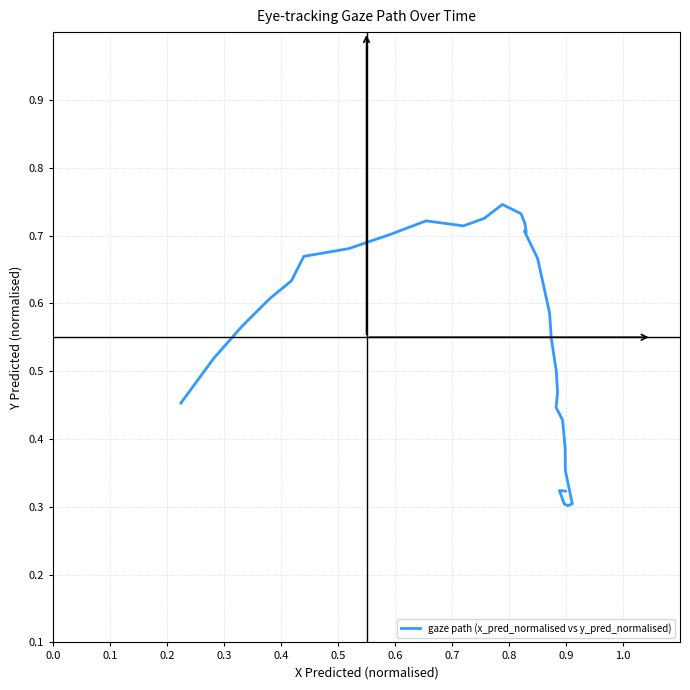

Count the values in the range 0 to 1.

30